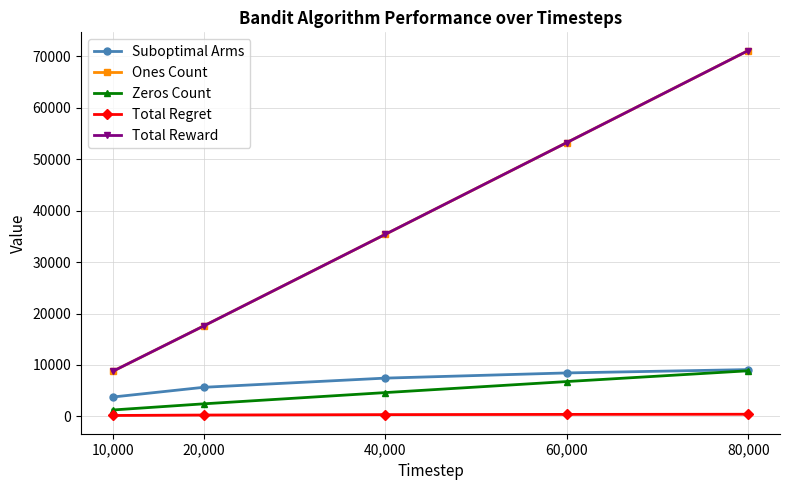

What is the label of the 4th point from the left?

60,000